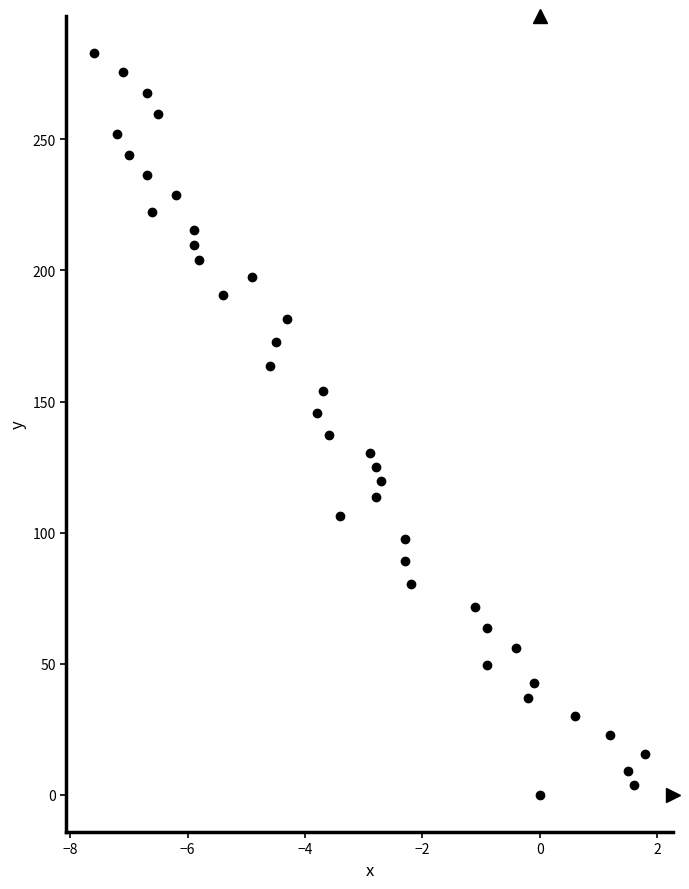

What is the range of Y values (max minus min)?

282.9